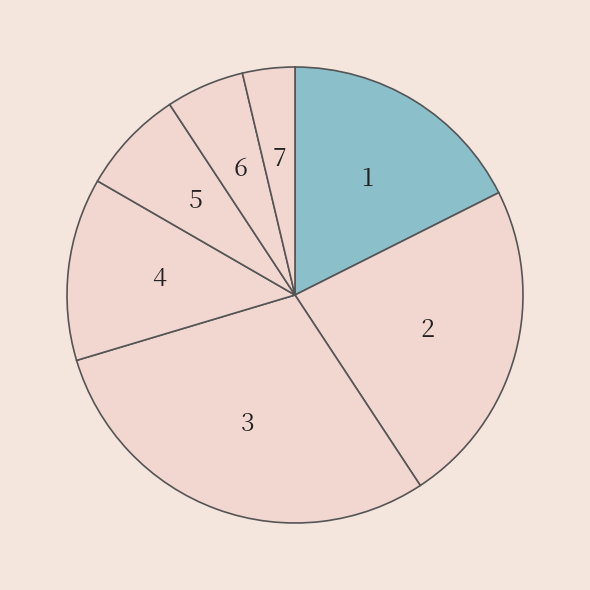

How many slices are in this pie chart?

7